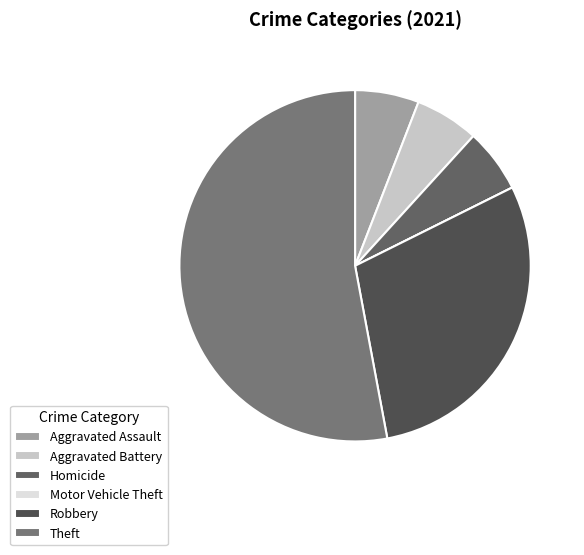

What percentage do Motor Vehicle Theft and Robbery together represent?

29.4%